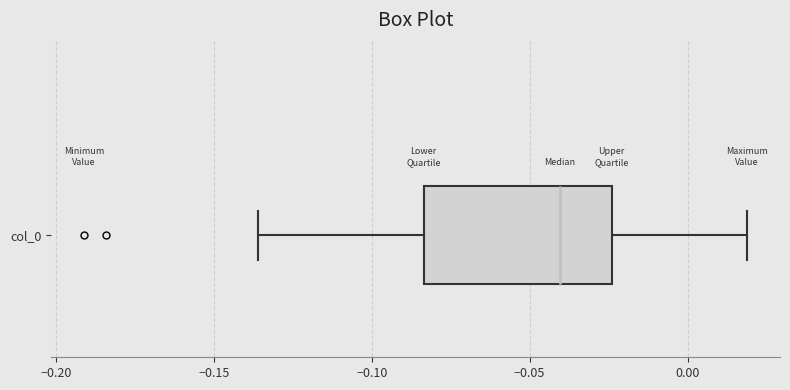

Read this box plot against the x-axis: the position of the median line, the range covered by the box, and the ends of both whiskers. The values are not printed on the chart, so give them approximately, as read against the axis.

median -0.040, box -0.085 to -0.025, whiskers -0.135 to 0.020